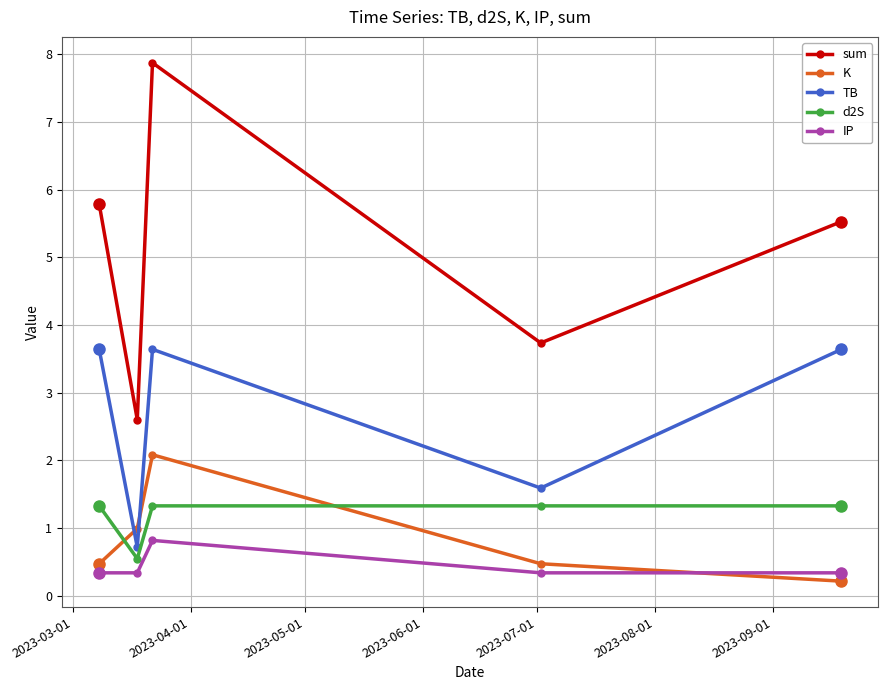

True or false: TB and d2S cross at least once.

False